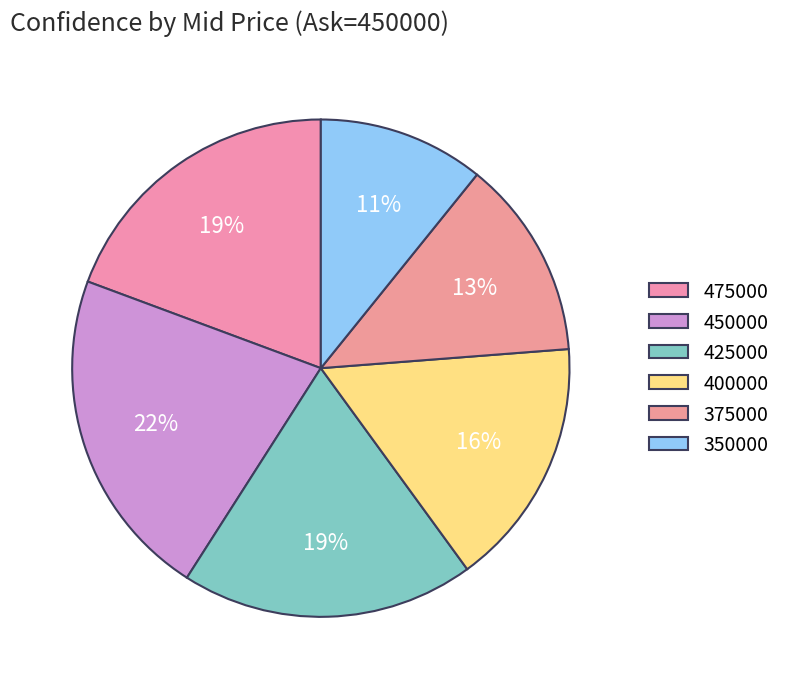

Which slice is the largest?

450000